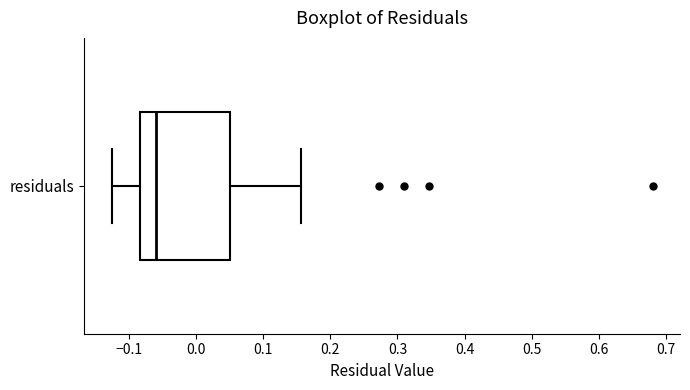

Transcribe this box plot: give where the median line is, the range the box spans, and where the two whiskers end, as read against the x-axis. The values are not printed on the chart, so give them approximately, as read against the axis.

median -0.06, box -0.08 to 0.05, whiskers -0.13 to 0.16